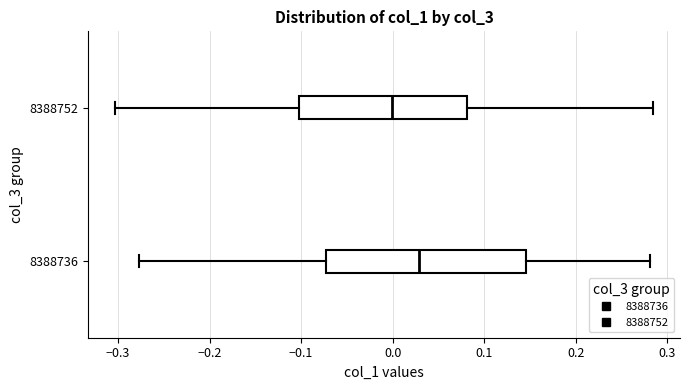

Reading bottom to top, transcribe this box plot: for each box, give where its median line is, the range the box spans, and where its two whiskers end, as read against the x-axis. The values are not printed on the chart, so give them approximately, as read against the axis.

8388736: median 0.03, box -0.07 to 0.15, whiskers -0.28 to 0.28
8388752: median 0.00, box -0.10 to 0.08, whiskers -0.30 to 0.28